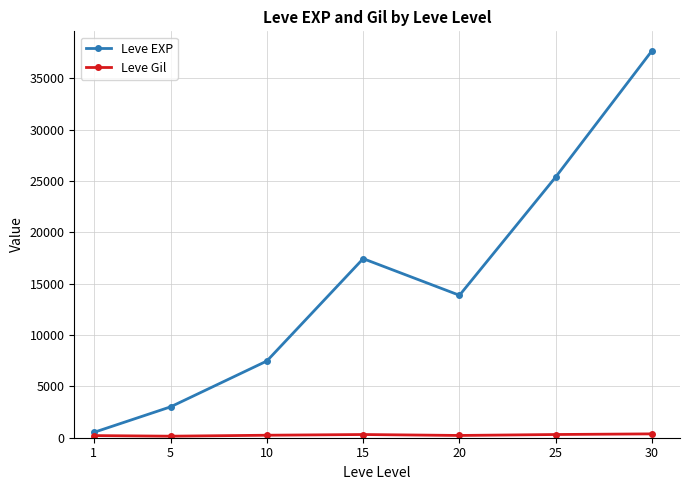

What is the spread (max minus min) of values at 15?

17133.0